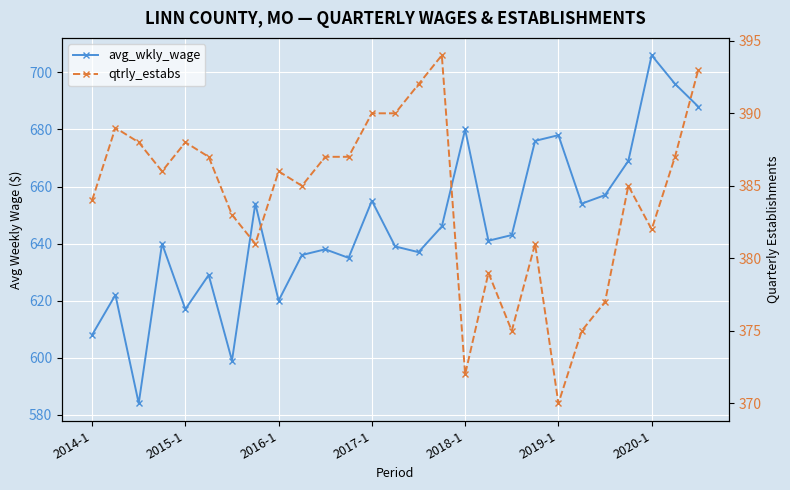

What is the average value of the qtrly_estabs series?

384